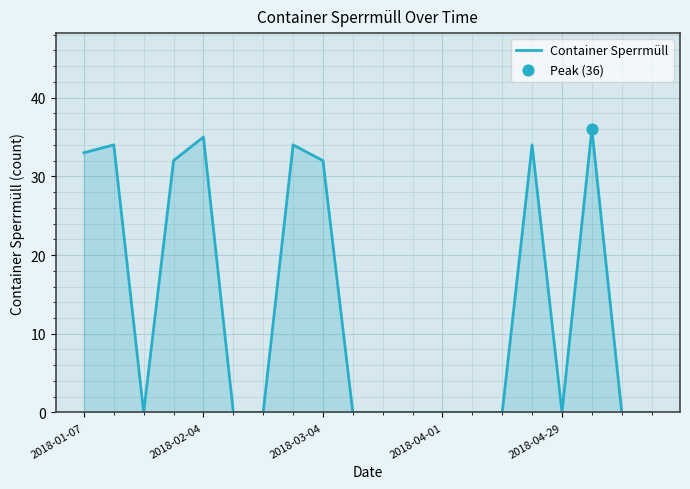

What is the maximum value shown in the chart?

36